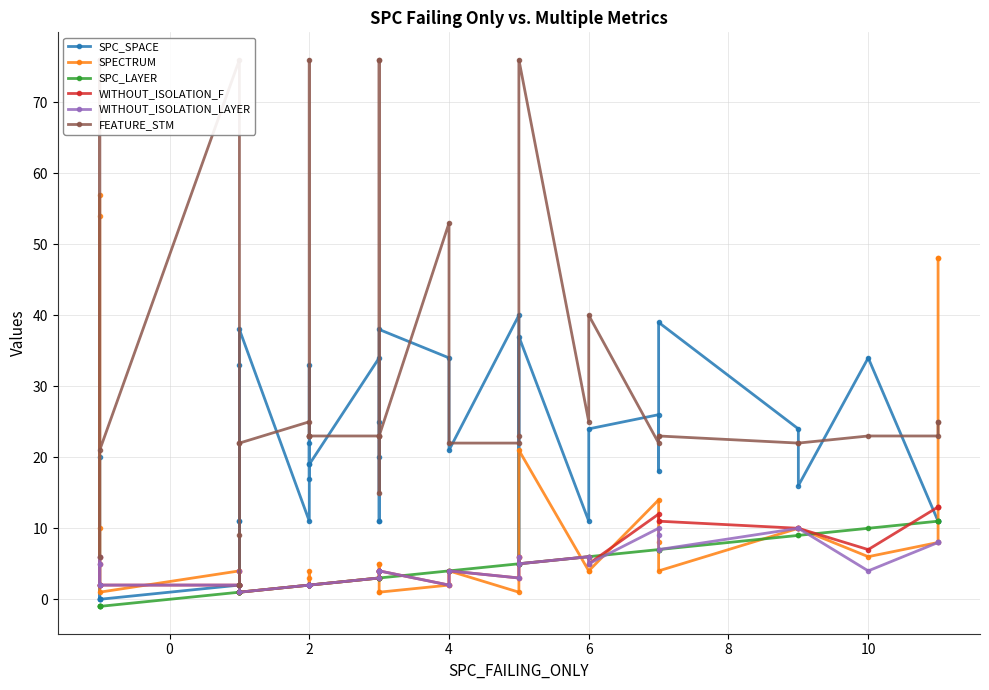

How many interior local peaks does the WITHOUT_ISOLATION_LAYER series have?

6